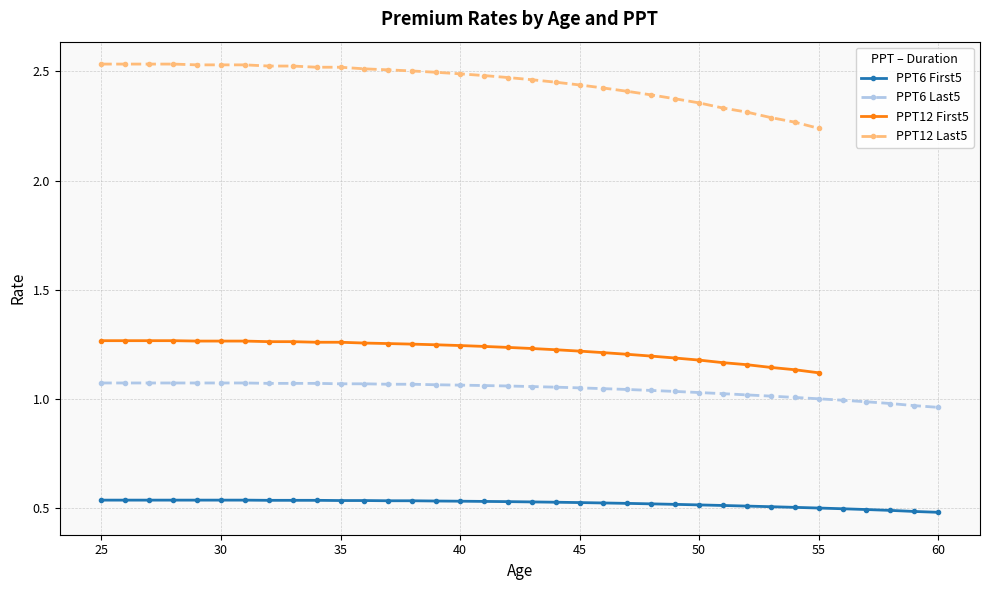

True or false: PPT12 First5 has more than 0 points higher than both neighbors.

False